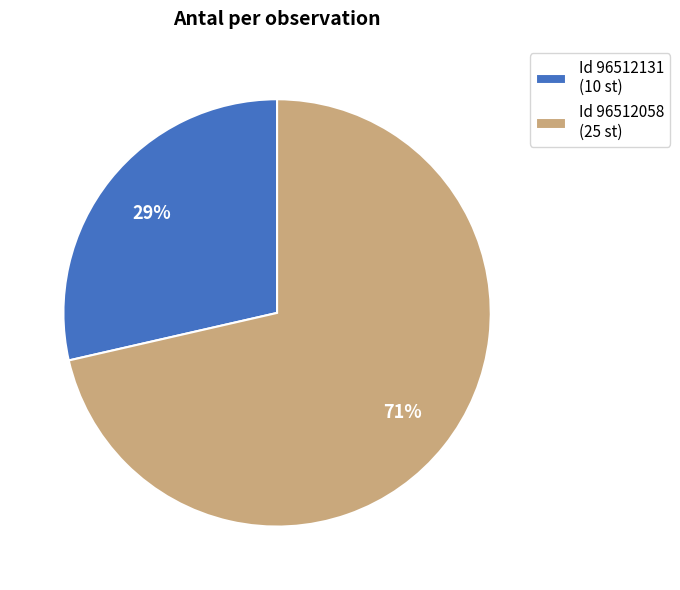

Rank the categories by value from highest to lowest.

Id 96512058 (25 st), Id 96512131 (10 st)